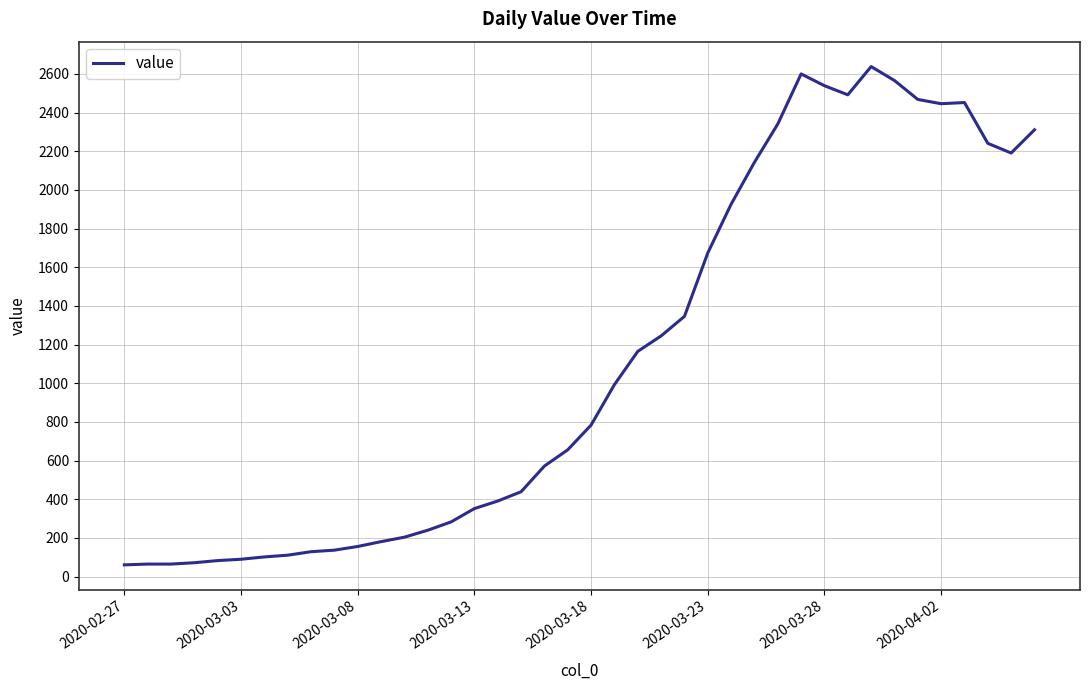

What is the difference between the maximum and minimum values?

2577